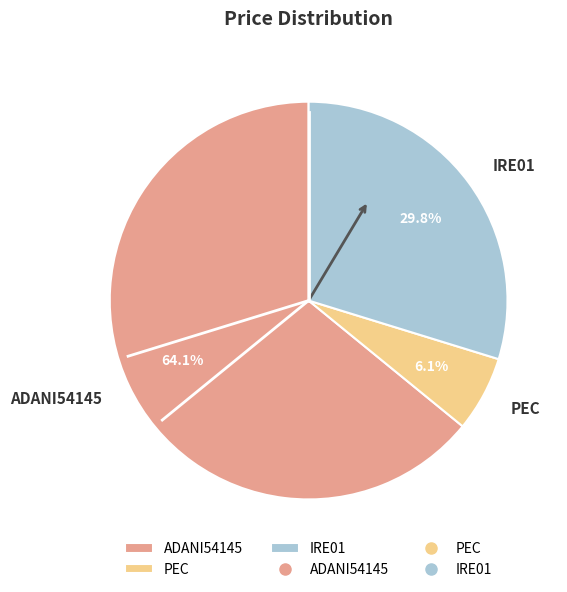

To the nearest percent, what percentage of the pie is PEC?

6%